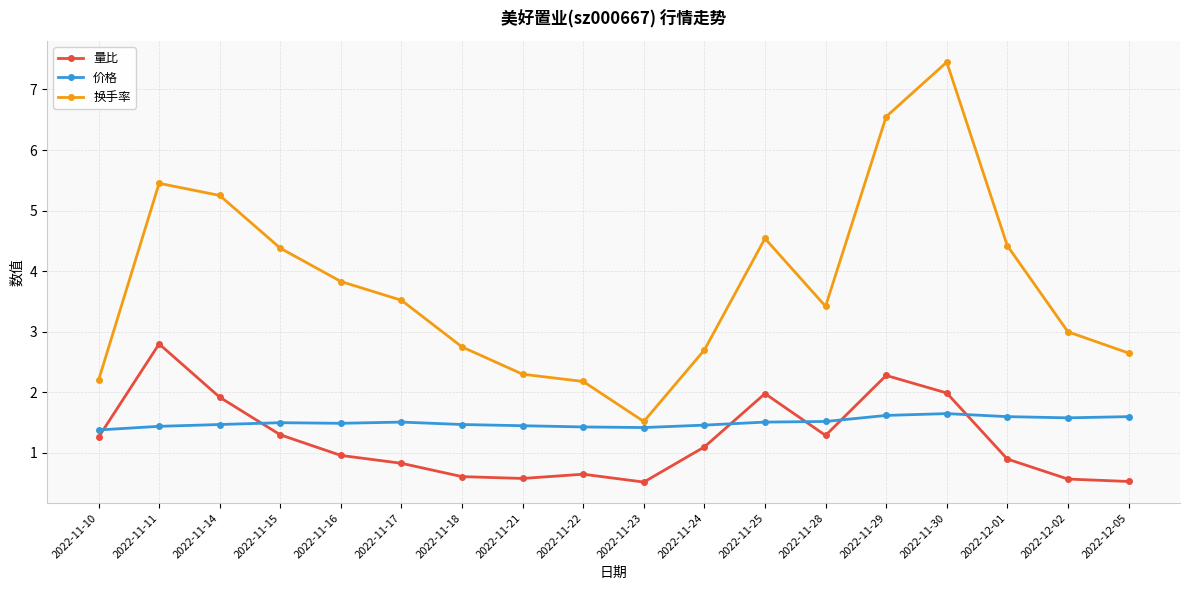

What is the difference between the second highest and minimum values in the 换手率 series?

5.0